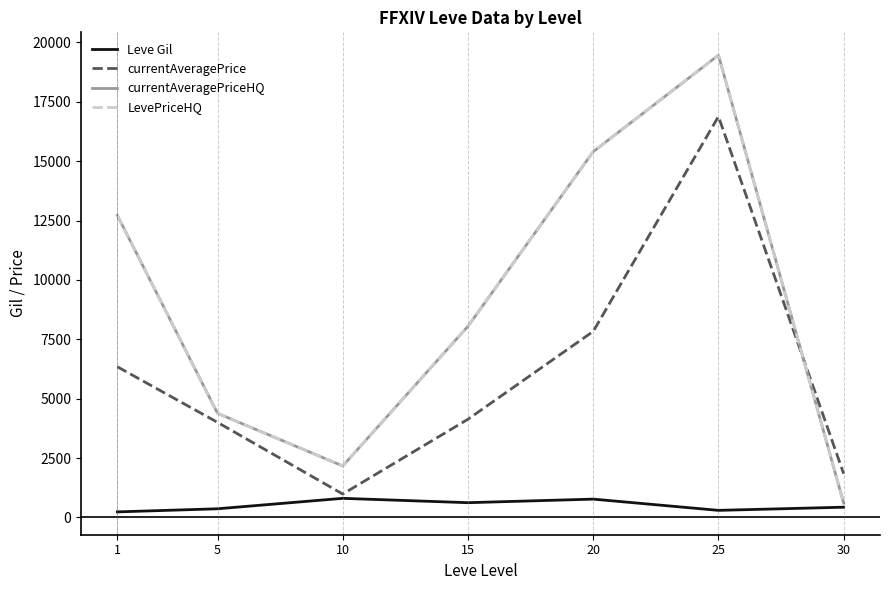

The currentAveragePrice series shows 4134.5 at 15. True or false?

True